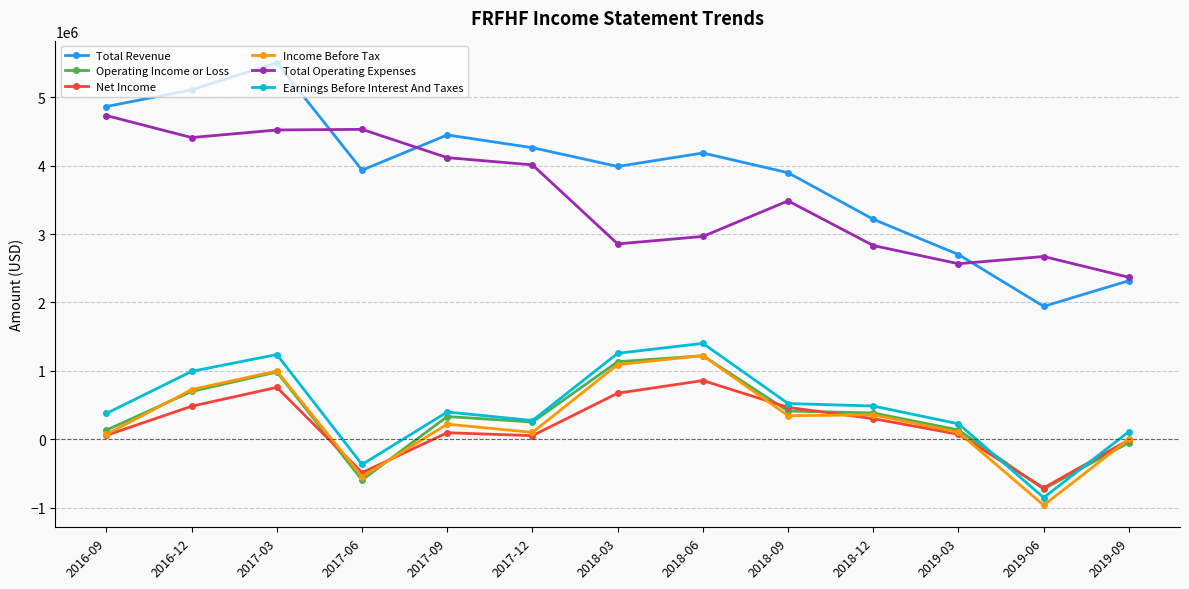

At which category is the sum across all series the highest?

2017-03